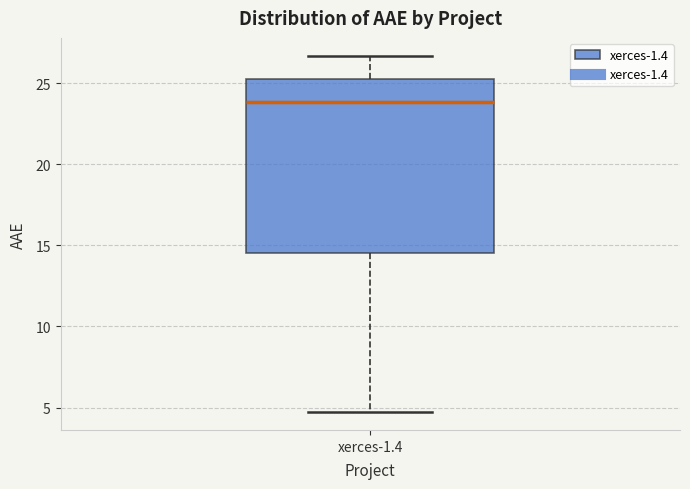

Read this box plot against the y-axis: the position of the median line, the range covered by the box, and the ends of both whiskers. The values are not printed on the chart, so give them approximately, as read against the axis.

median 24.0, box 14.5 to 25.5, whiskers 4.5 to 26.5